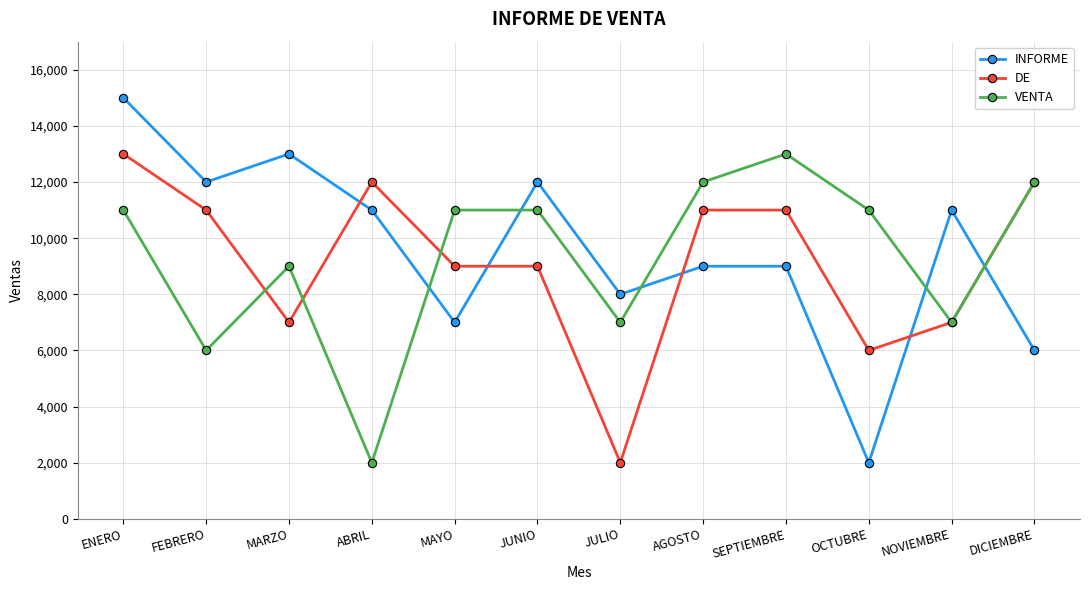

What is the spread (max minus min) of values at OCTUBRE?

9000